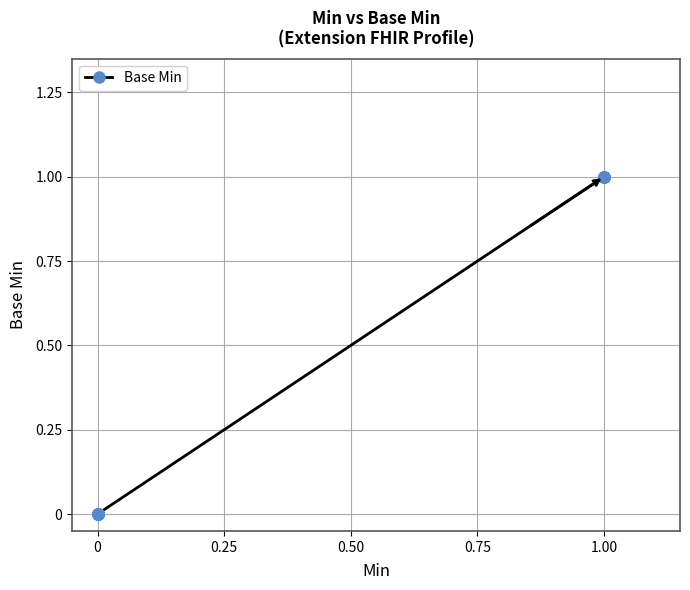

How many data points does each series have?

15